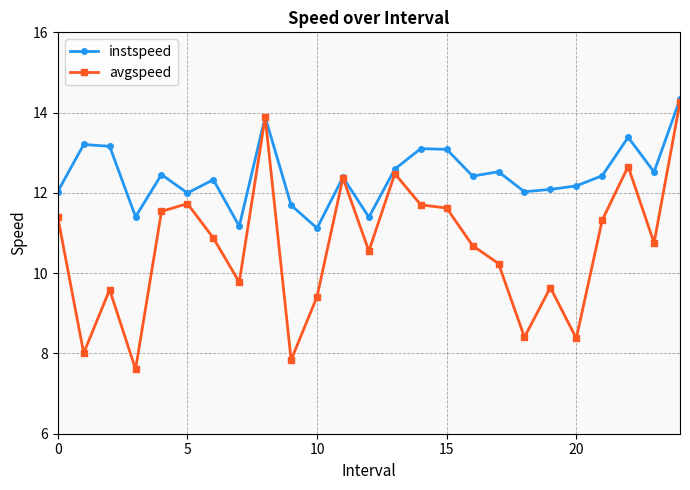

What are all the series names shown in the legend?

instspeed, avgspeed